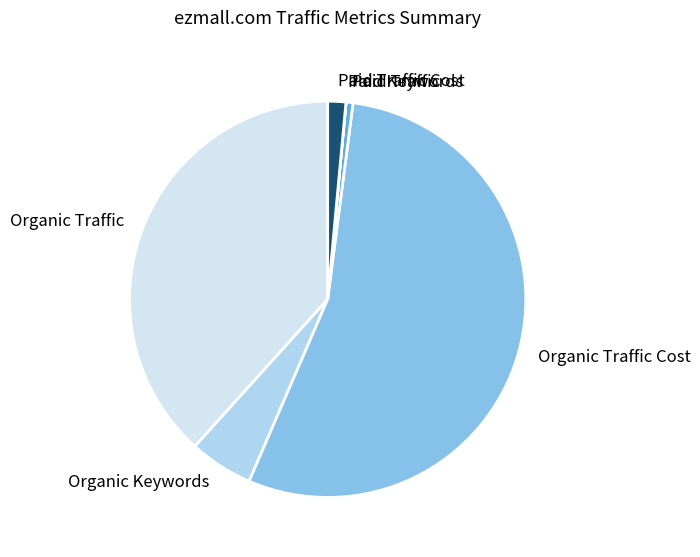

Combined, do Organic Traffic and Organic Traffic Cost account for over 50%?

Yes